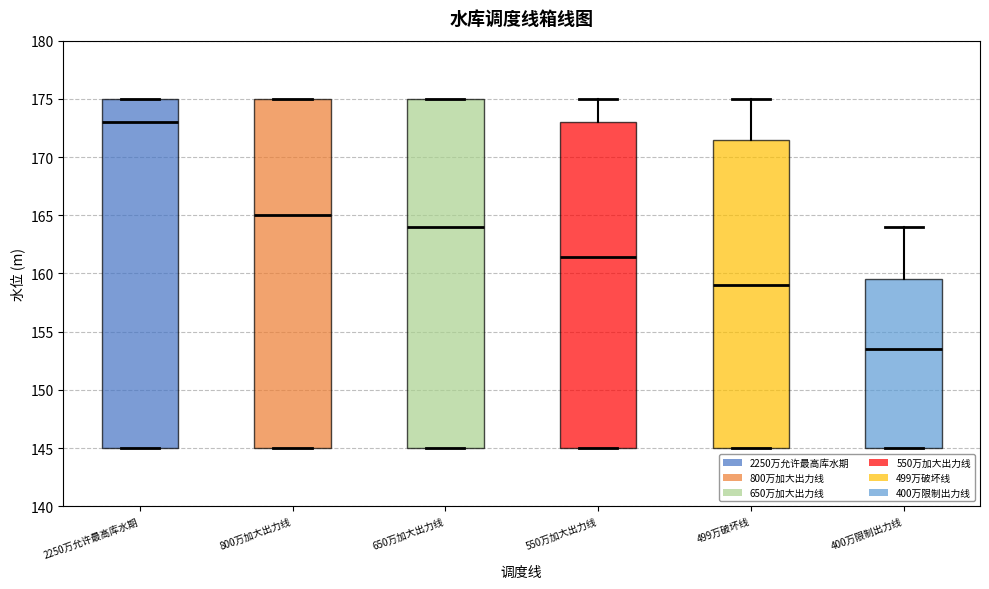

Where does the median line of the box for 2250万允许最高库水期 sit on the y-axis? The values are not printed on the chart, so give them approximately, as read against the axis.

173.0